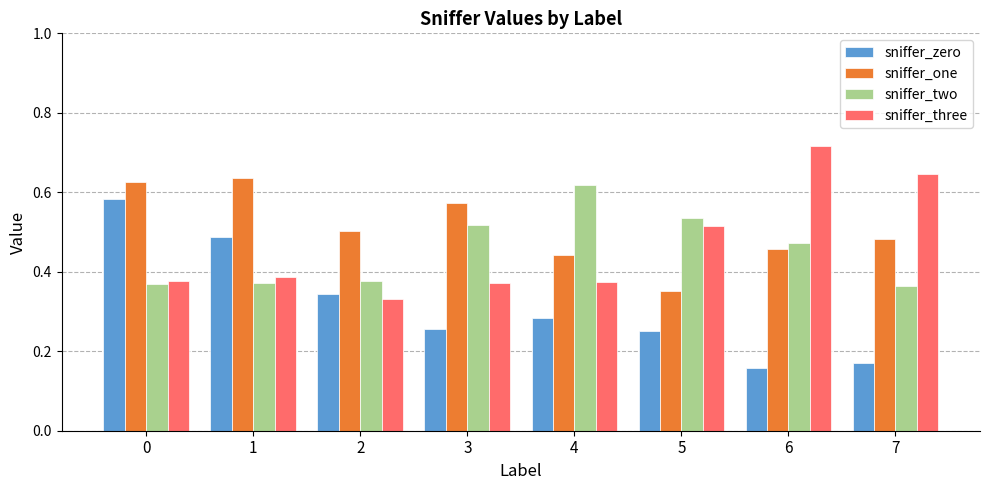

What is the total value across all series at 5?

1.7